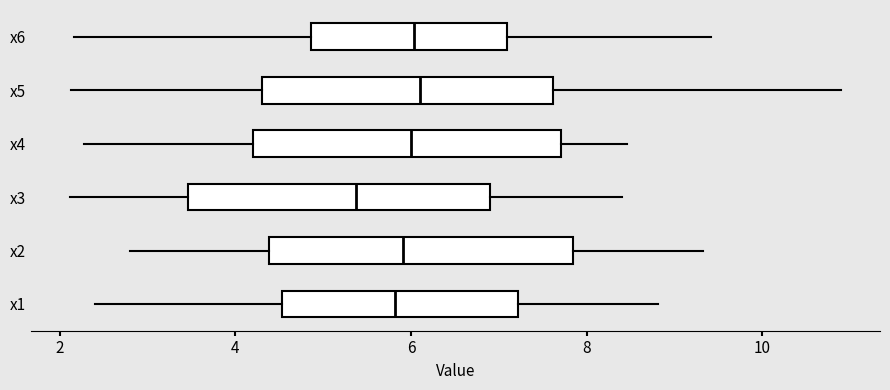

Reading bottom to top, read every box against the x-axis: the position of its median line, the range the box covers, and the ends of its whiskers. The values are not printed on the chart, so give them approximately, as read against the axis.

x1: median 5.8, box 4.6 to 7.2, whiskers 2.4 to 8.8
x2: median 6.0, box 4.4 to 7.8, whiskers 2.8 to 9.4
x3: median 5.4, box 3.4 to 6.8, whiskers 2.2 to 8.4
x4: median 6.0, box 4.2 to 7.8, whiskers 2.2 to 8.4
x5: median 6.0, box 4.2 to 7.6, whiskers 2.2 to 10.8
x6: median 6.0, box 4.8 to 7.0, whiskers 2.2 to 9.4